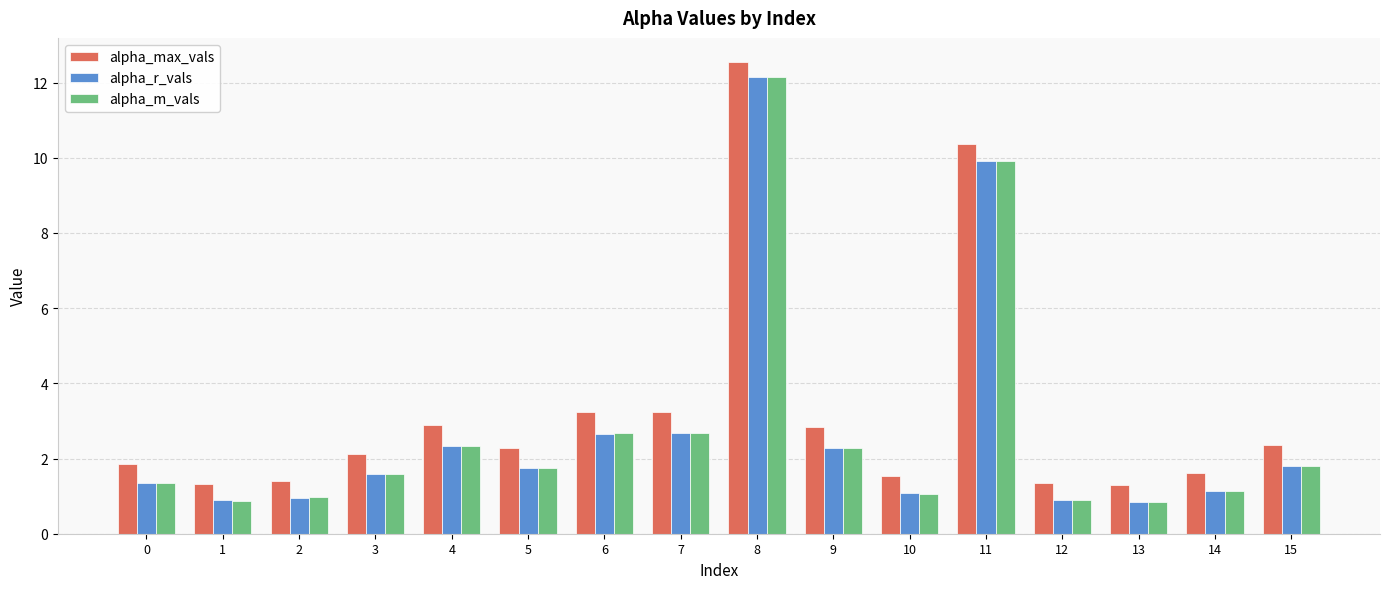

What is the difference between the alpha_m_vals values at 6 and 1?

1.8